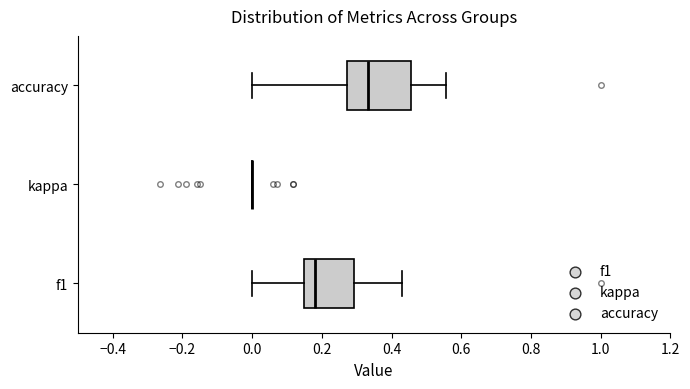

Where is the left edge of the box for f1 on the x-axis? The values are not printed on the chart, so give them approximately, as read against the axis.

0.14